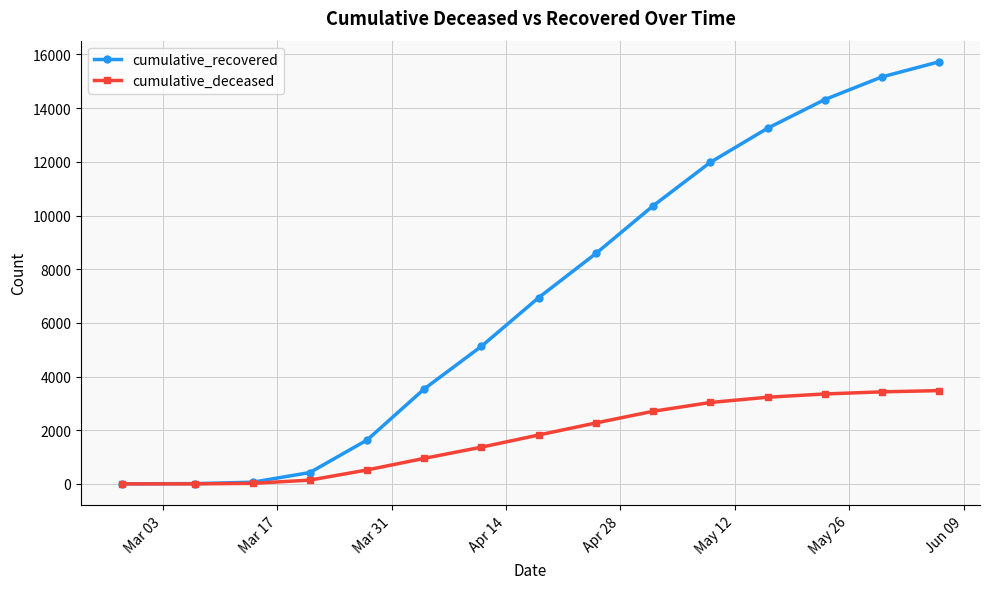

What is the value of the cumulative_recovered point at the 10th from the left?

10361